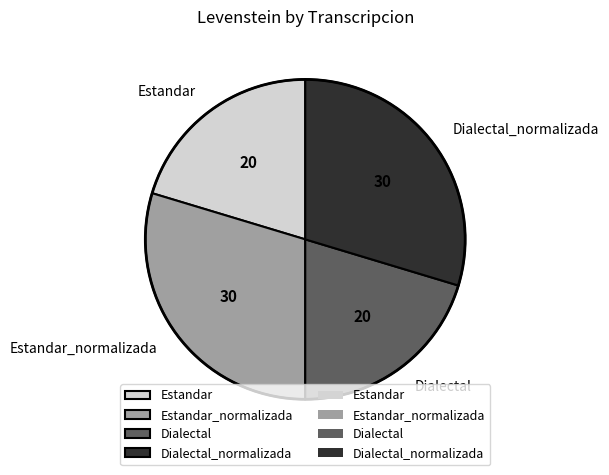

The Estandar slice represents 20% of the pie. True or false?

True